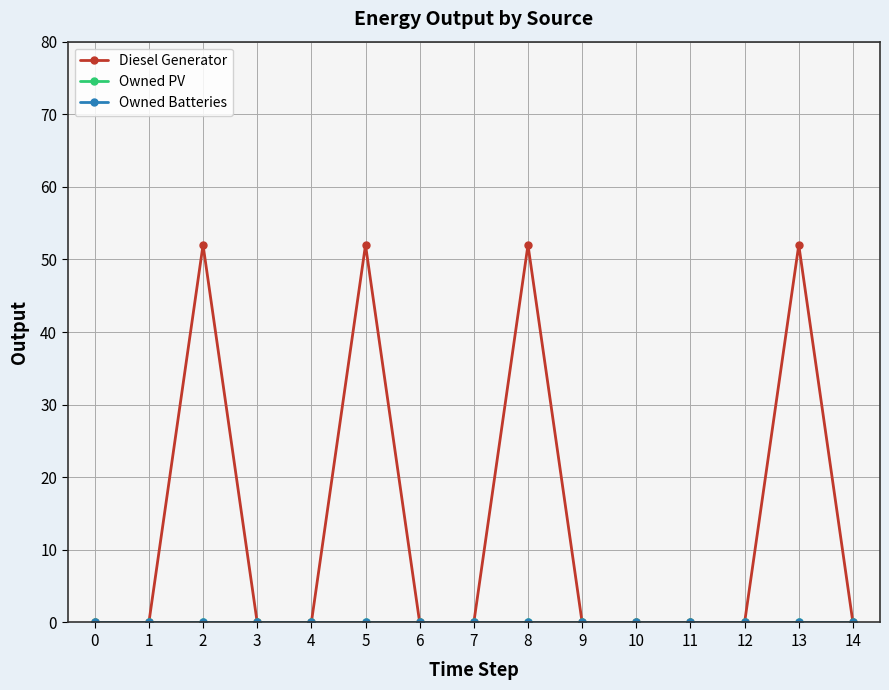

The value of Diesel Generator at 5 is 52. True or false?

True